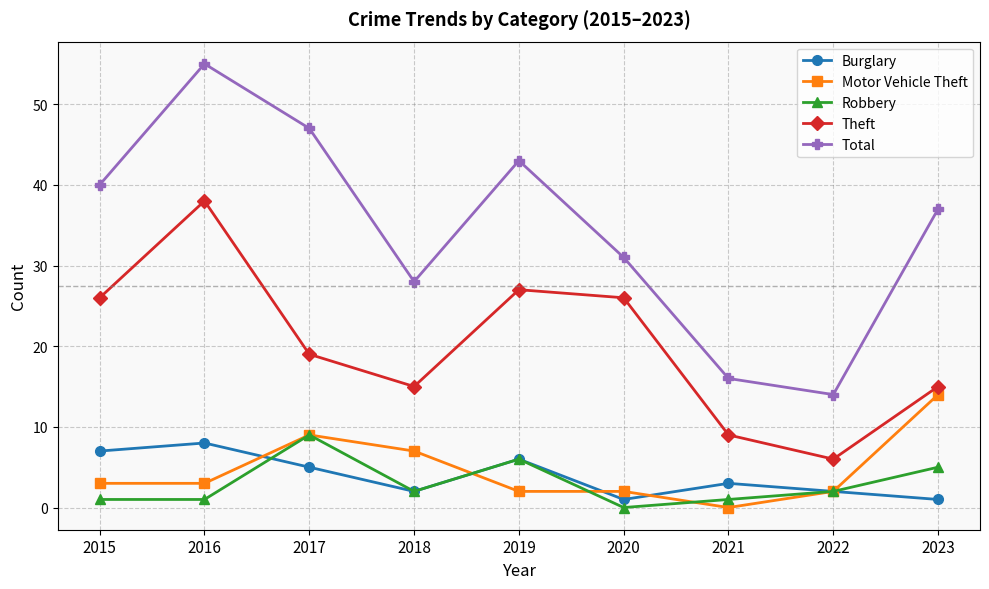

How many values in the Motor Vehicle Theft series are below 3?

4